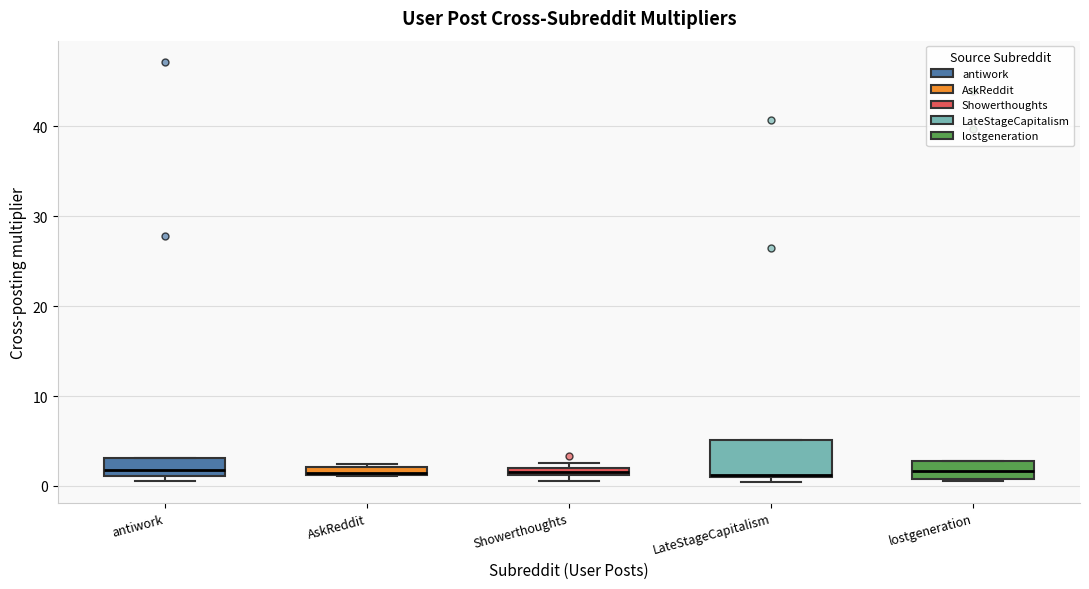

Which box is the tallest, from its lower edge to its upper edge?

LateStageCapitalism